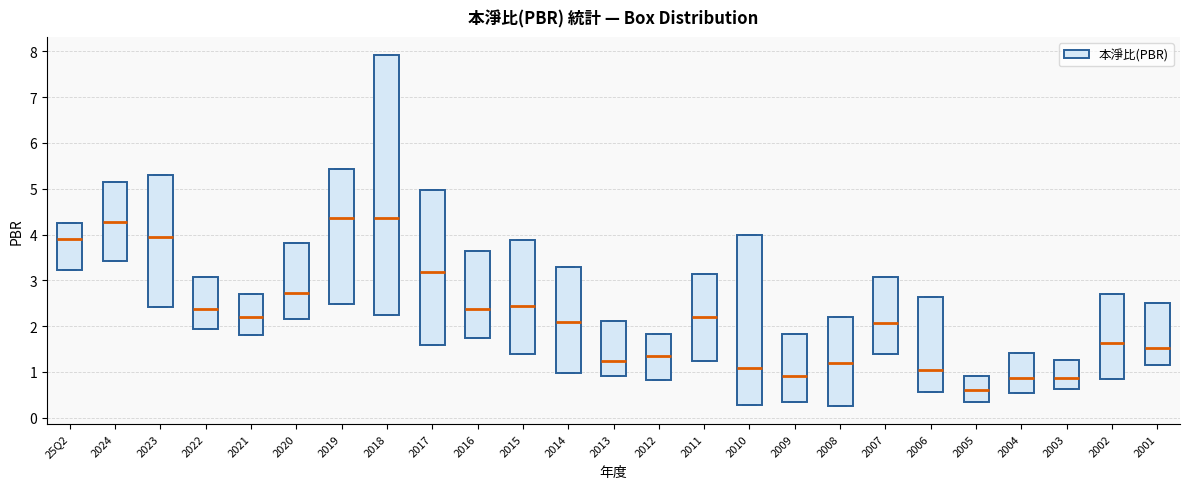

Reading left to right, transcribe this box plot: for each box, give where its median line is, the range the box spans, and where its two whiskers end, as read against the y-axis. The values are not printed on the chart, so give them approximately, as read against the axis.

25Q2: median 3.9, box 3.2 to 4.3, whiskers 3.2 to 4.3
2024: median 4.3, box 3.4 to 5.2, whiskers 3.4 to 5.2
2023: median 4.0, box 2.4 to 5.3, whiskers 2.4 to 5.3
2022: median 2.4, box 1.9 to 3.1, whiskers 1.9 to 3.1
2021: median 2.2, box 1.8 to 2.7, whiskers 1.8 to 2.7
2020: median 2.7, box 2.2 to 3.8, whiskers 2.2 to 3.8
2019: median 4.4, box 2.5 to 5.4, whiskers 2.5 to 5.4
2018: median 4.4, box 2.3 to 7.9, whiskers 2.3 to 7.9
2017: median 3.2, box 1.6 to 5.0, whiskers 1.6 to 5.0
2016: median 2.4, box 1.7 to 3.6, whiskers 1.7 to 3.6
2015: median 2.4, box 1.4 to 3.9, whiskers 1.4 to 3.9
2014: median 2.1, box 1.0 to 3.3, whiskers 1.0 to 3.3
2013: median 1.2, box 0.9 to 2.1, whiskers 0.9 to 2.1
2012: median 1.3, box 0.8 to 1.8, whiskers 0.8 to 1.8
2011: median 2.2, box 1.2 to 3.1, whiskers 1.2 to 3.1
2010: median 1.1, box 0.3 to 4.0, whiskers 0.3 to 4.0
2009: median 0.9, box 0.3 to 1.8, whiskers 0.3 to 1.8
2008: median 1.2, box 0.3 to 2.2, whiskers 0.3 to 2.2
2007: median 2.1, box 1.4 to 3.1, whiskers 1.4 to 3.1
2006: median 1.0, box 0.6 to 2.6, whiskers 0.6 to 2.6
2005: median 0.6, box 0.4 to 0.9, whiskers 0.4 to 0.9
2004: median 0.9, box 0.5 to 1.4, whiskers 0.5 to 1.4
2003: median 0.9, box 0.6 to 1.3, whiskers 0.6 to 1.3
2002: median 1.6, box 0.9 to 2.7, whiskers 0.9 to 2.7
2001: median 1.5, box 1.1 to 2.5, whiskers 1.1 to 2.5